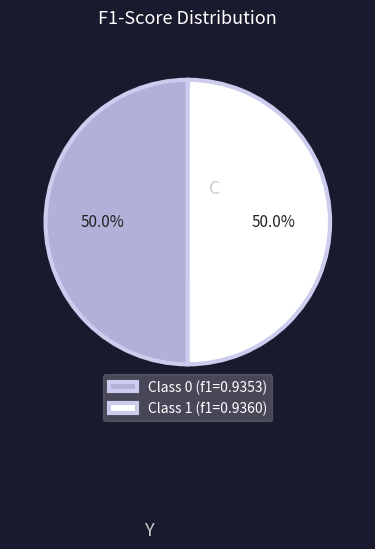

Combined, do Class 1 (f1=0.9360) and Class 0 (f1=0.9353) account for over 50%?

Yes